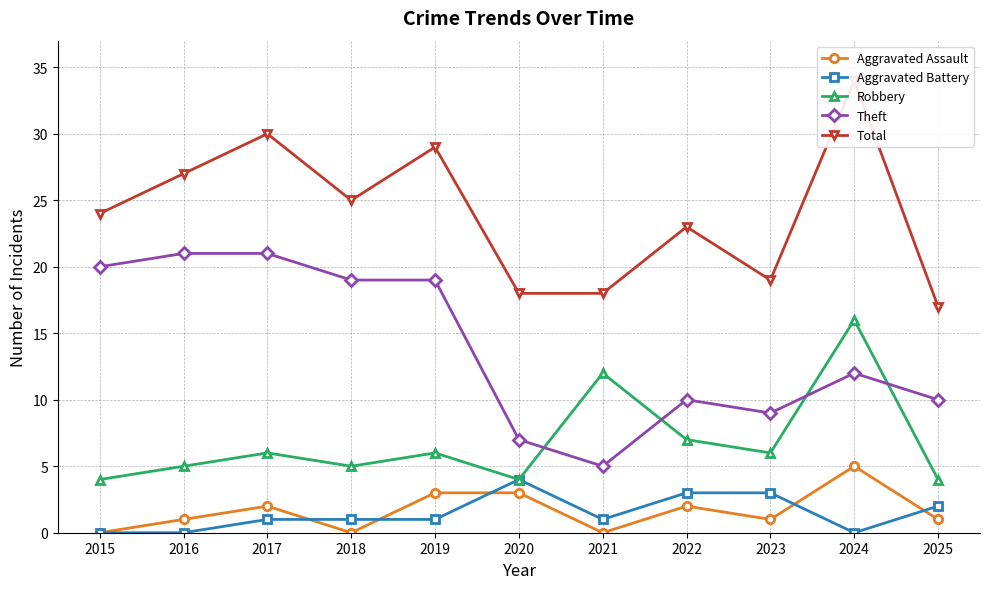

At which category is the sum across all series the highest?

2024